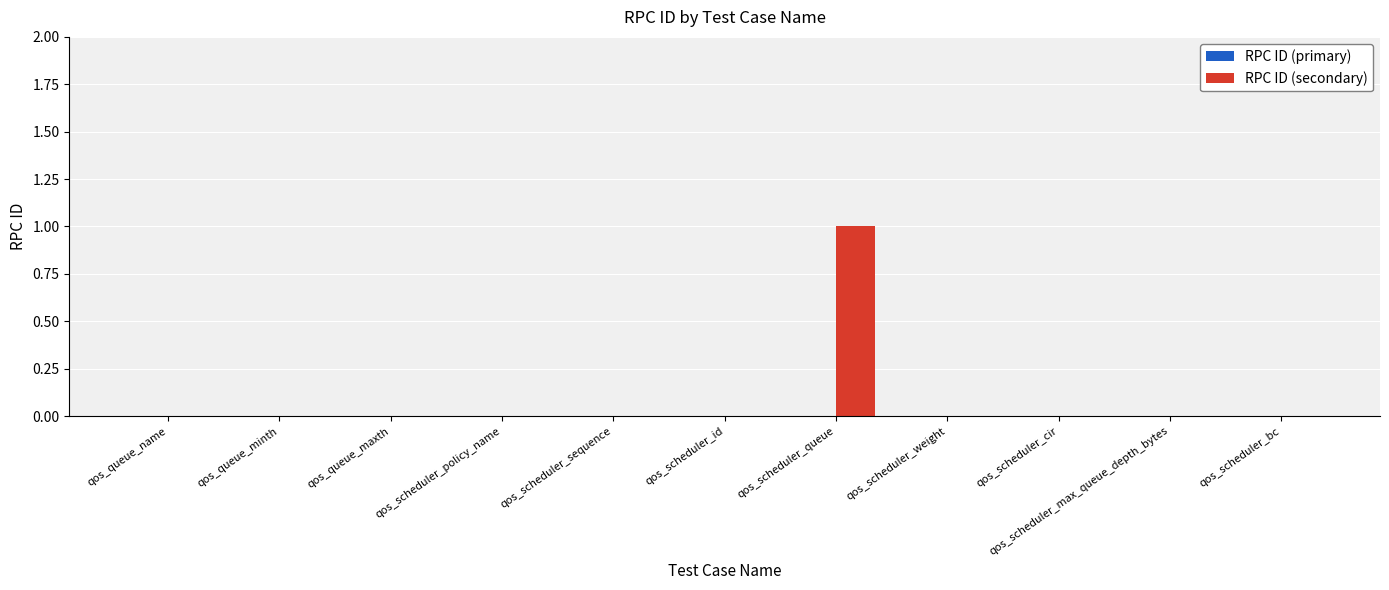

Is it true that the value at qos_scheduler_max_queue_depth_bytes is 0?

True